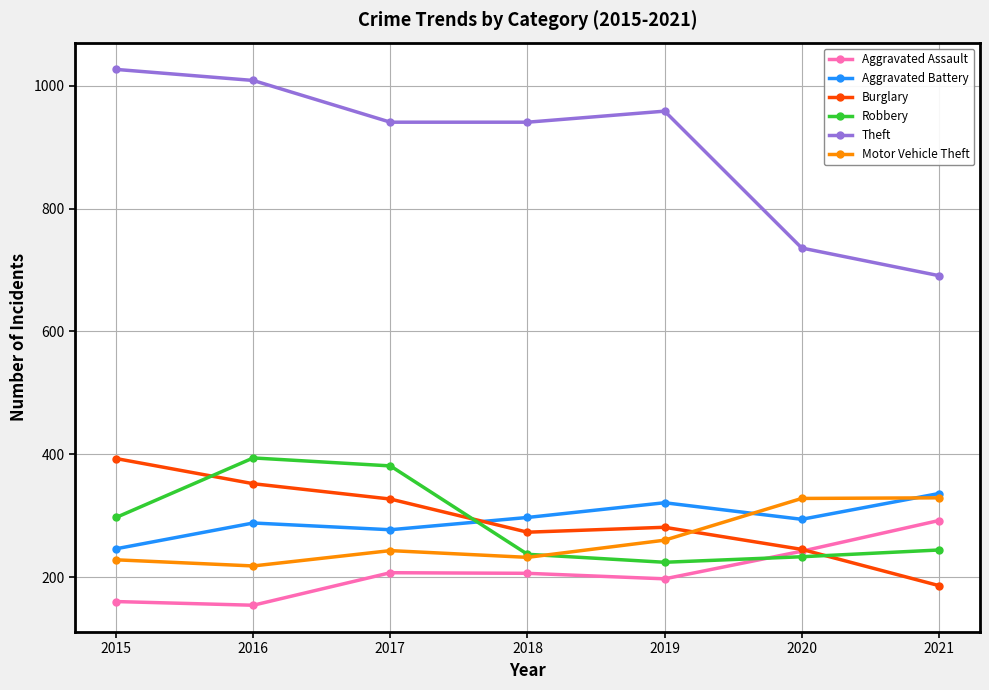

How many Burglary values are between 245 and 352?

5